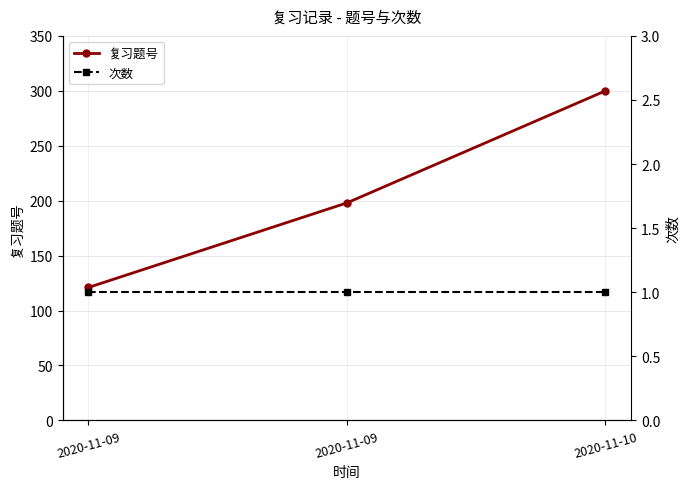

Where does the 复习题号 series first go above 198?

2020-11-10